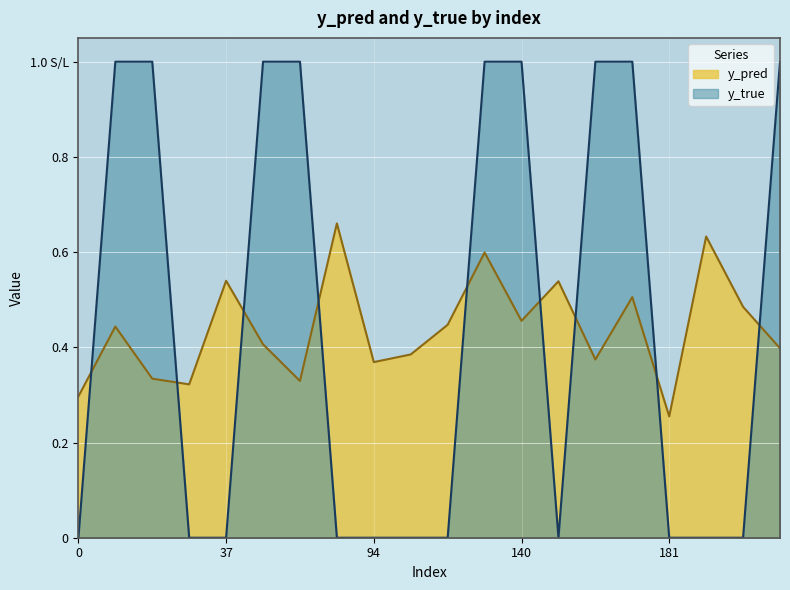

What is the difference between the highest and lowest values at 166?

0.5